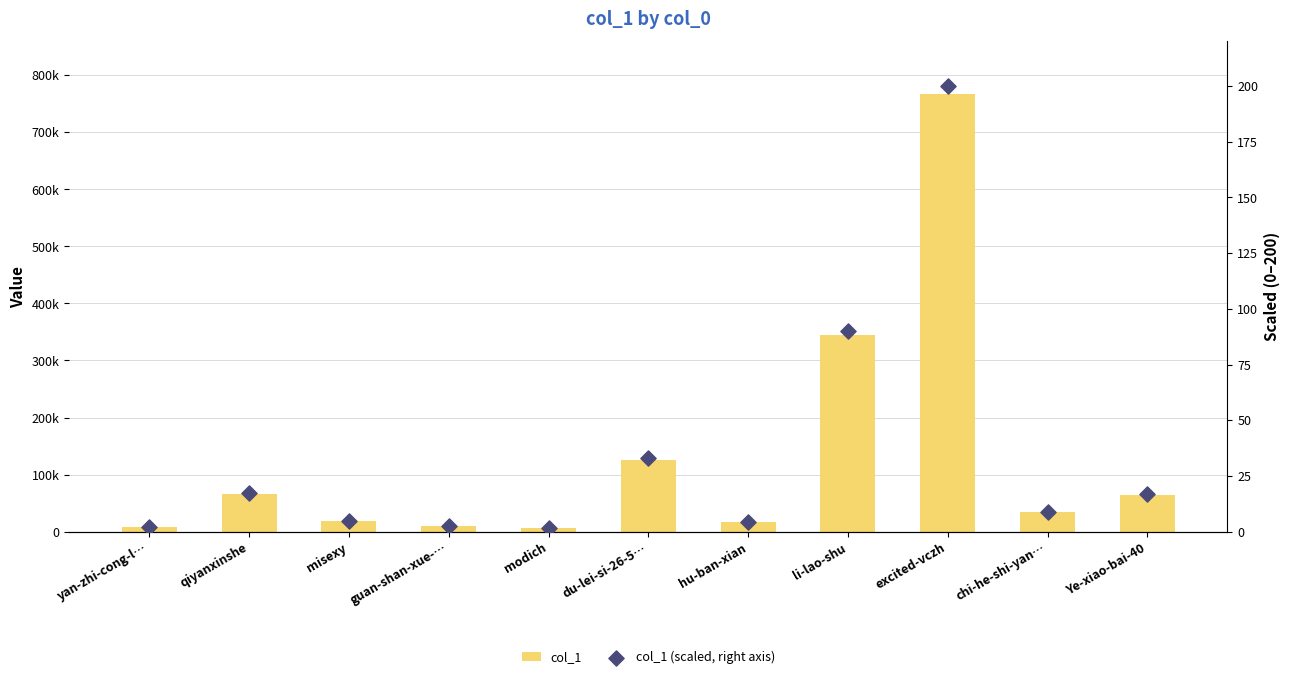

At how many categories does at least one series exceed 147234?

2